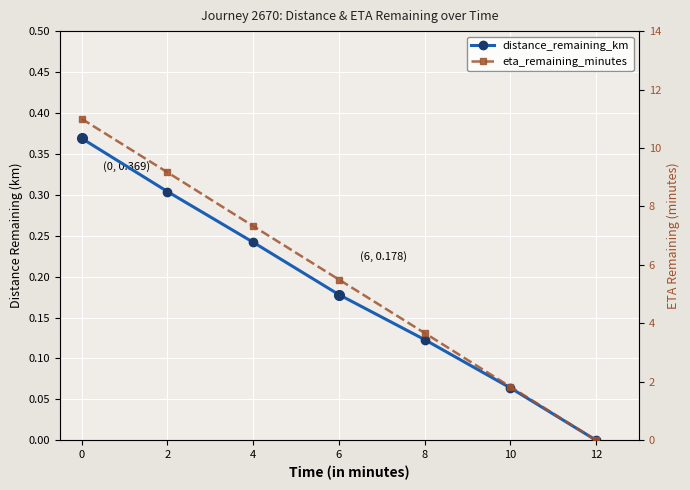

What is the difference between the eta_remaining_minutes values at 2 and 8?

5.5